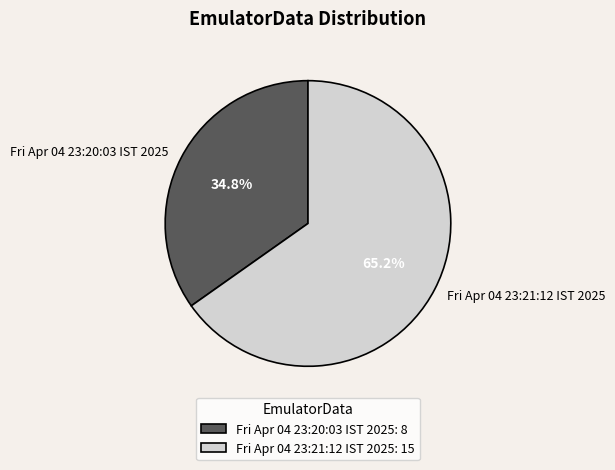

Rank the categories by value from highest to lowest.

Fri Apr 04 23:21:12 IST 2025, Fri Apr 04 23:20:03 IST 2025